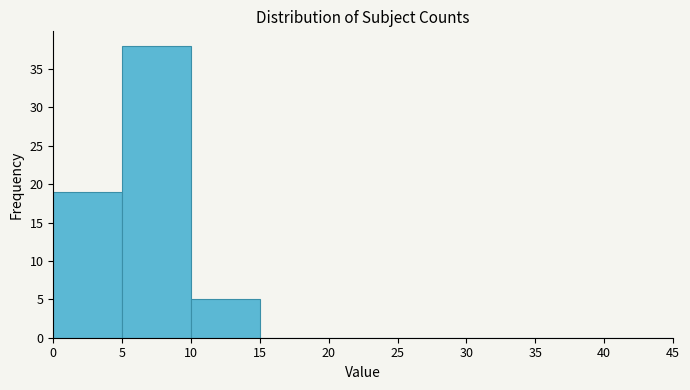

Reading left to right, transcribe this chart: for each bar, give the range it covers on the x-axis and its height. The values are not printed on the chart, so give them approximately, as read against the axis.

0 to 5: 19
5 to 10: 38
10 to 15: 5
15 to 20: 0
20 to 25: 0
25 to 30: 0
30 to 35: 0
35 to 40: 0
40 to 45: 0